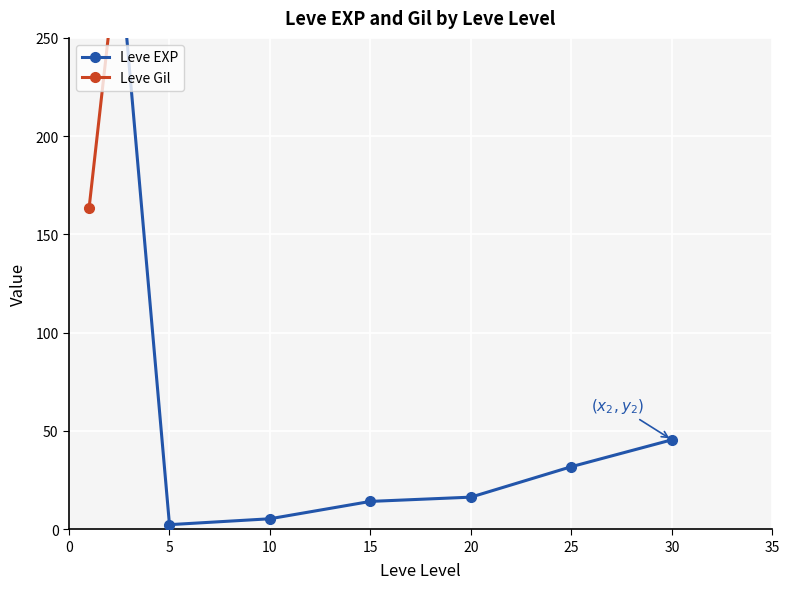

True or false: Leve EXP has a value of 45.5 at 30.

True